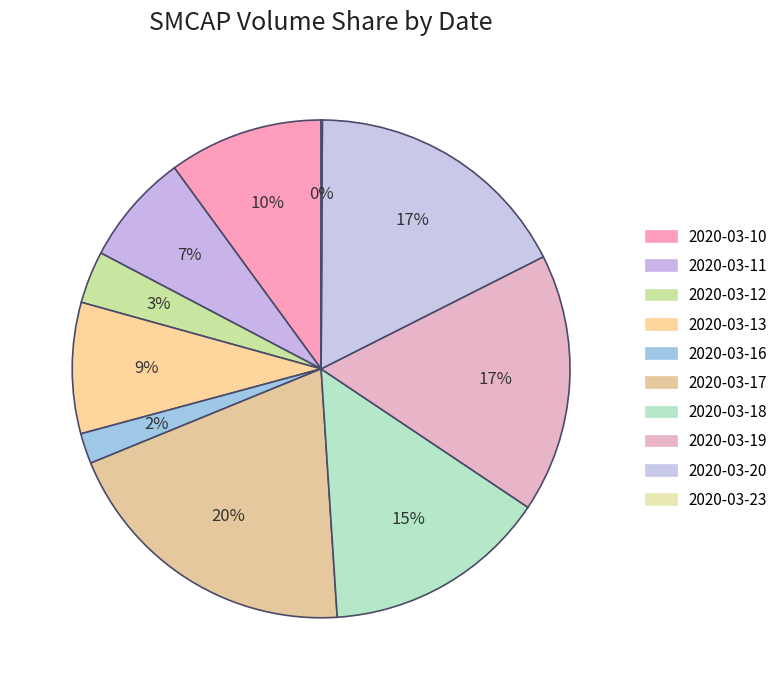

Is there any slice that represents more than half of the pie?

No